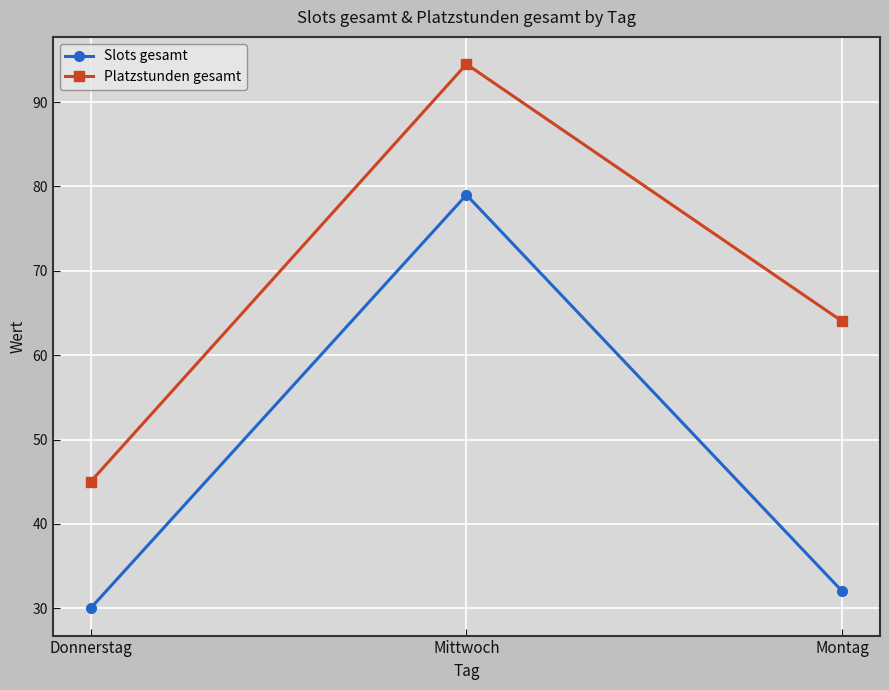

What is the difference between the highest and lowest values at Mittwoch?

15.5